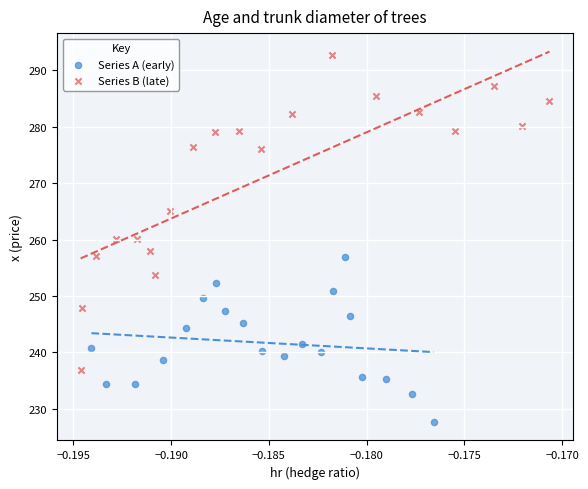

What are all the series names shown in the legend?

Series A (early), Series B (late)